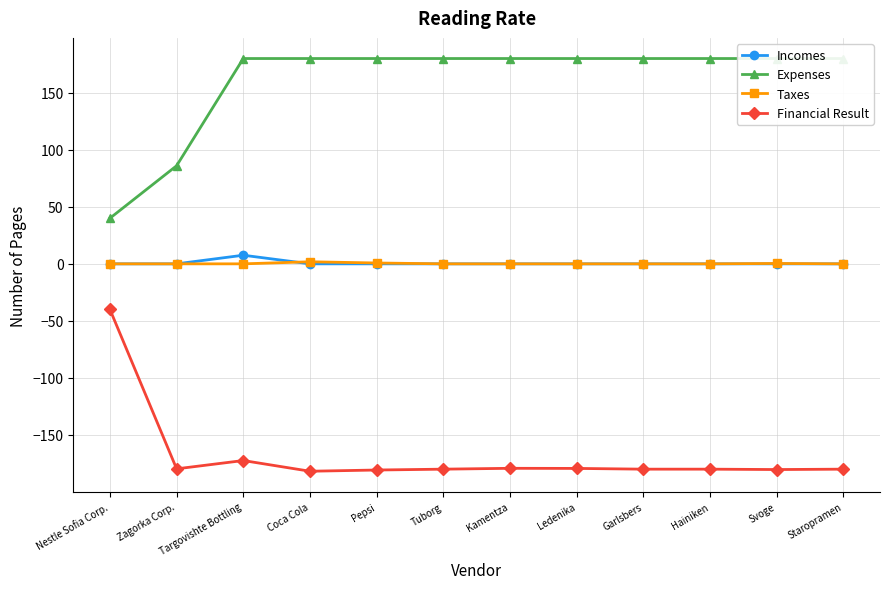

How many data points in Incomes are above 0?

1